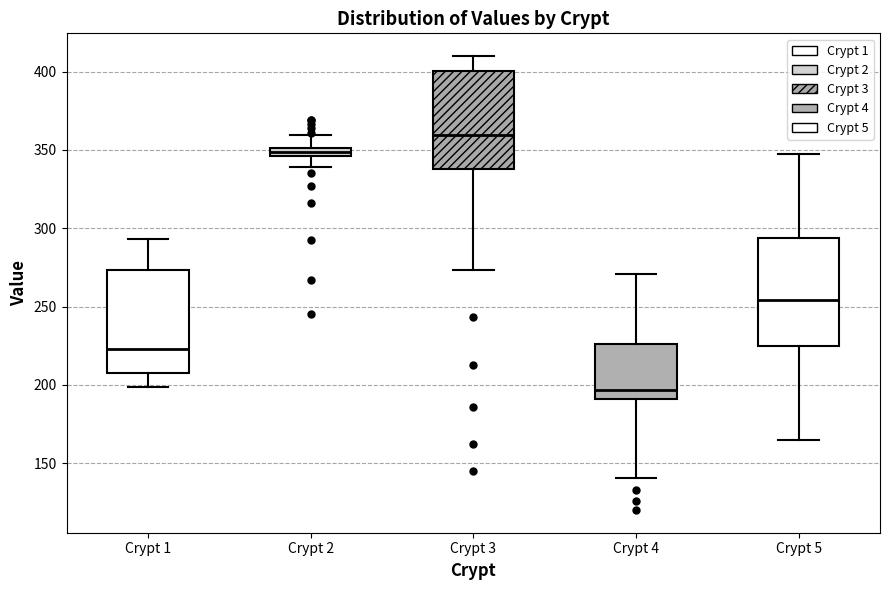

Where does the upper whisker of the box for Crypt 3 end on the y-axis? The values are not printed on the chart, so give them approximately, as read against the axis.

410